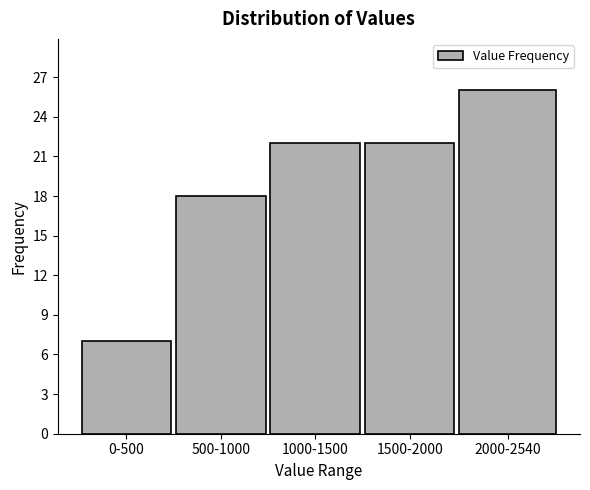

Reading left to right, what are all the values shown in this chart?

0-500=7	500-1000=18	1000-1500=22	1500-2000=22	2000-2540=26